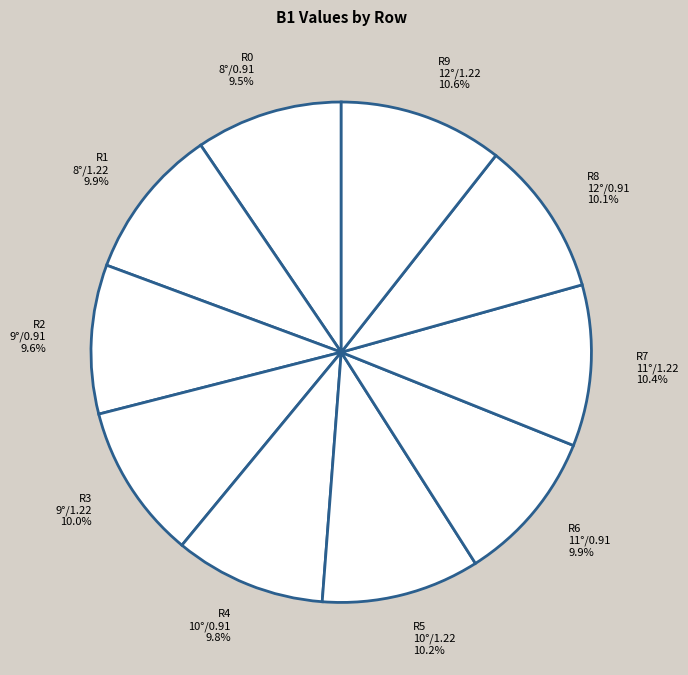

What is the ratio of the value at R2 9°/0.91 9.6% to the value at R4 10°/0.91 9.8%?

1.0